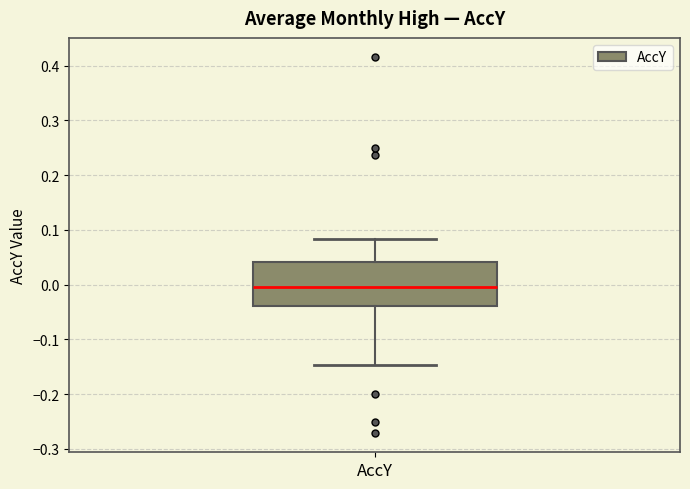

Read this box plot against the y-axis: the position of the median line, the range covered by the box, and the ends of both whiskers. The values are not printed on the chart, so give them approximately, as read against the axis.

median 0.00, box -0.04 to 0.04, whiskers -0.15 to 0.08